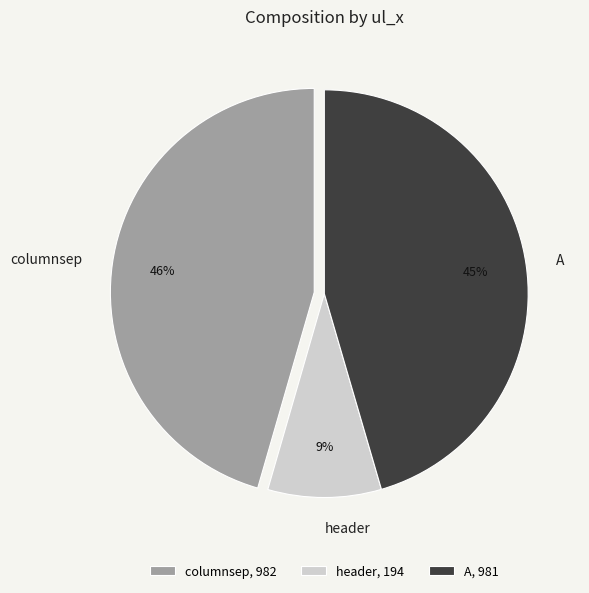

Approximately how many times larger is the value at columnsep compared to A?

1.0